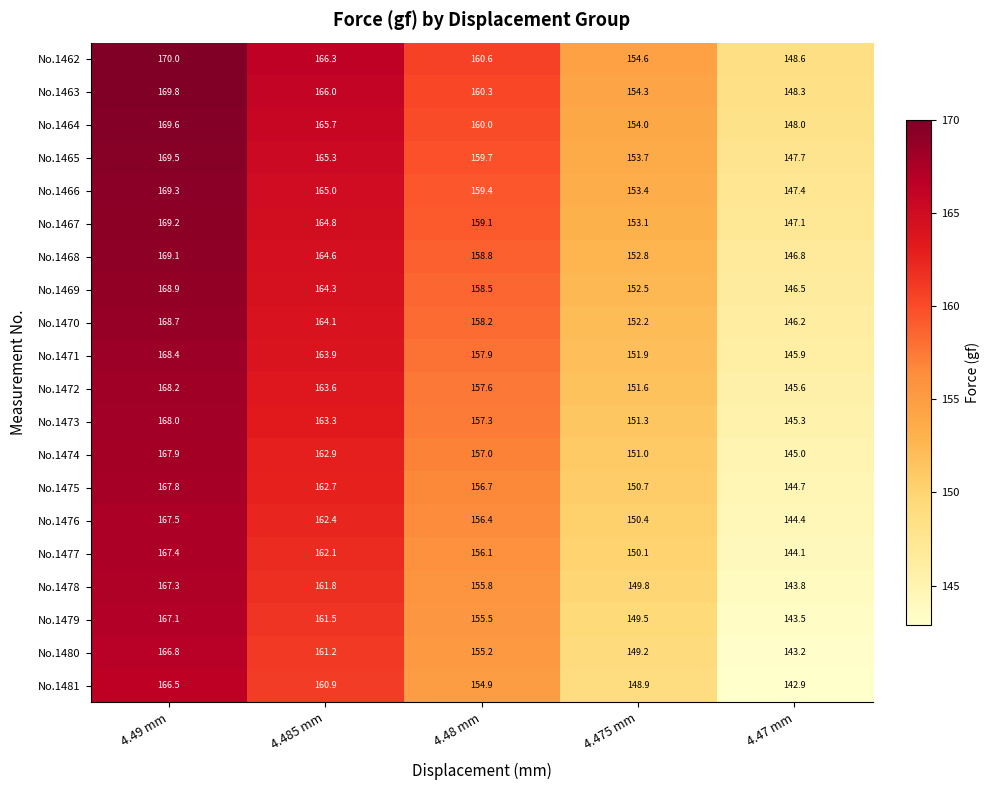

What is the approximate value of No.1478 at 4.485 mm?

161.8